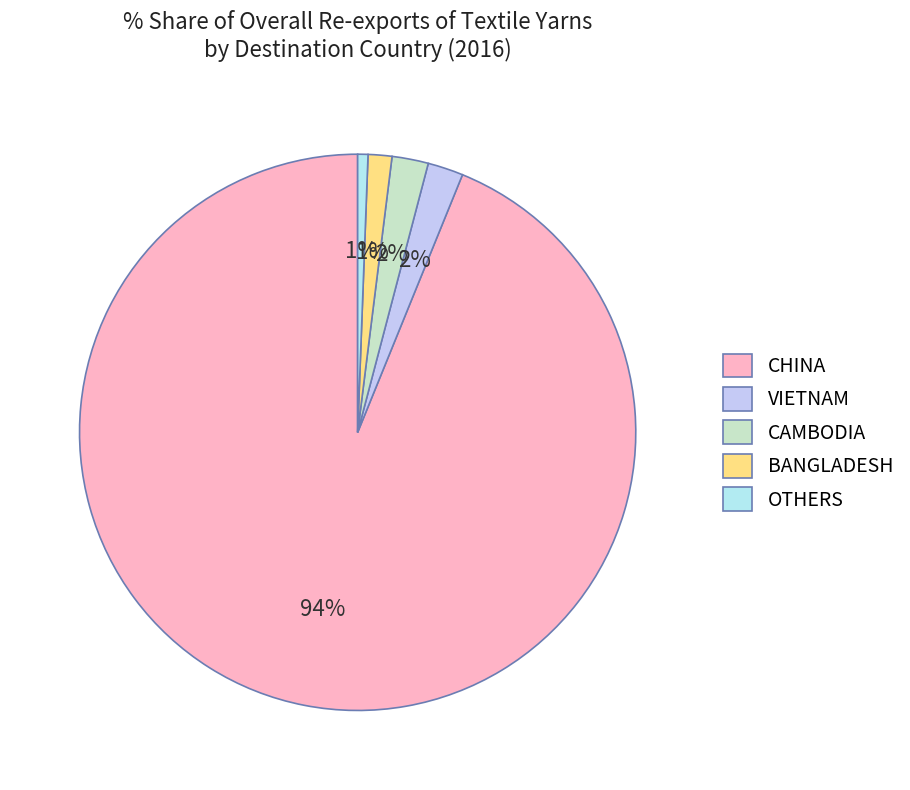

Between VIETNAM and CAMBODIA, which is larger?

CAMBODIA